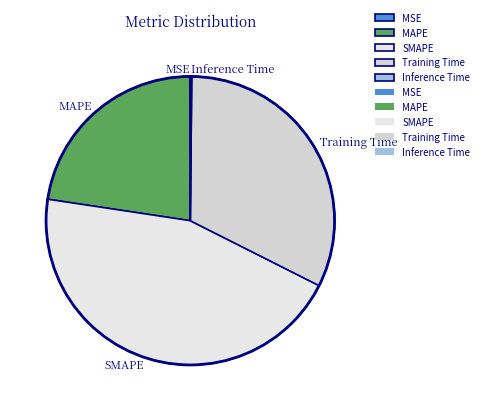

Is there a majority slice in this chart?

No